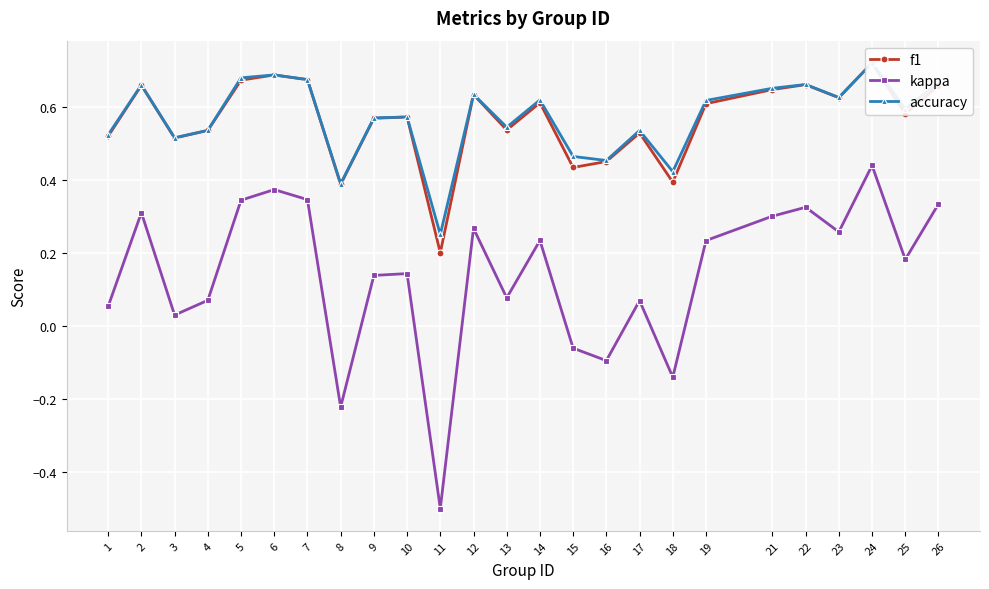

Where does the kappa series first go above 0?

1